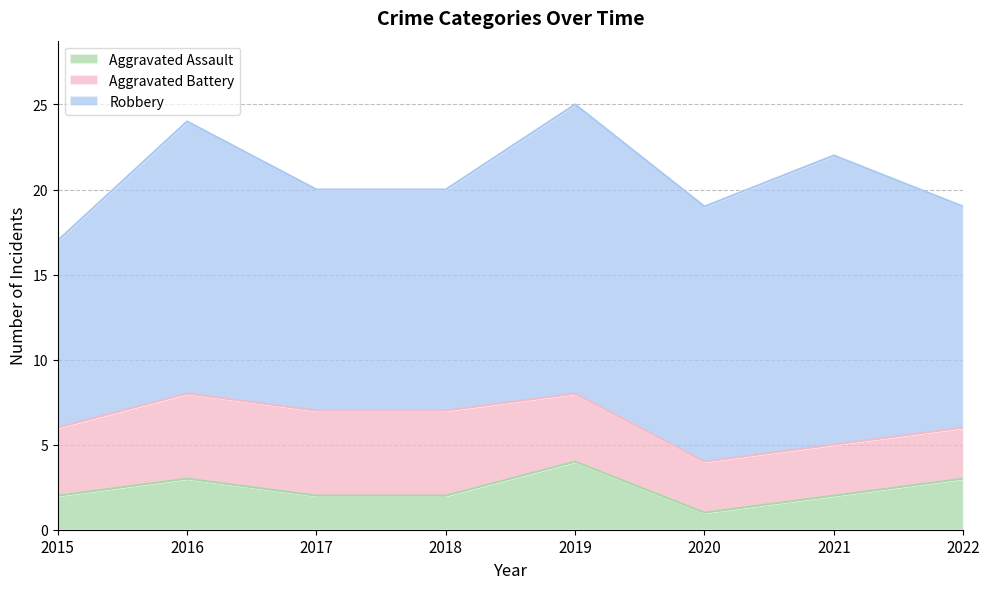

At which category does Robbery reach its first local peak?

2016